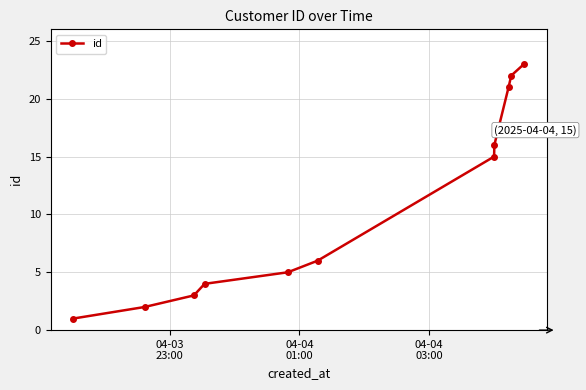

What is the value of the 10th point from the left?

22